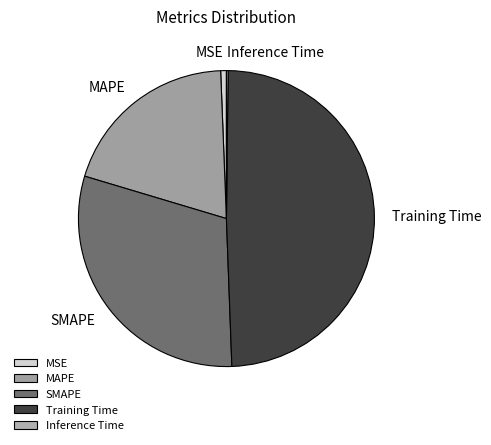

Is the sum of SMAPE and Training Time greater than half?

Yes